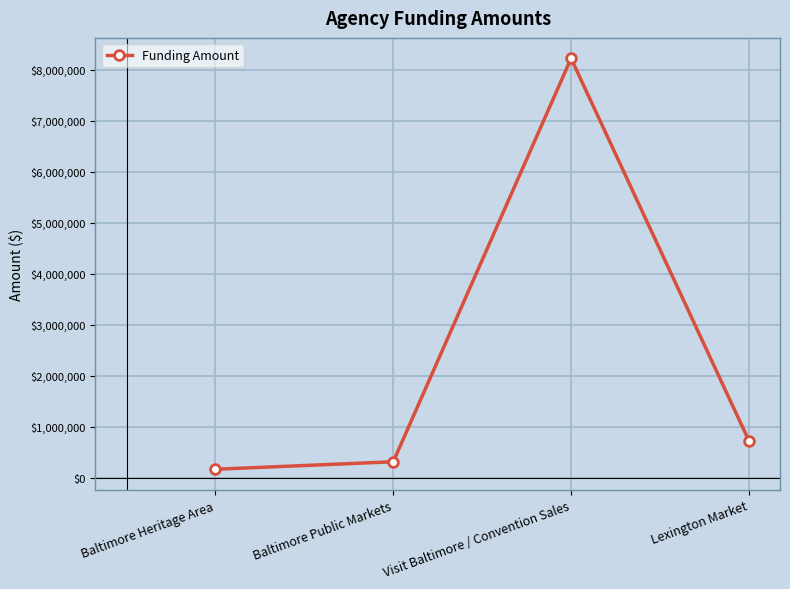

Reading right to left, list all the values displayed in this chart.

Lexington Market=723322	Visit Baltimore / Convention Sales=8219154	Baltimore Public Markets=309996	Baltimore Heritage Area=162635